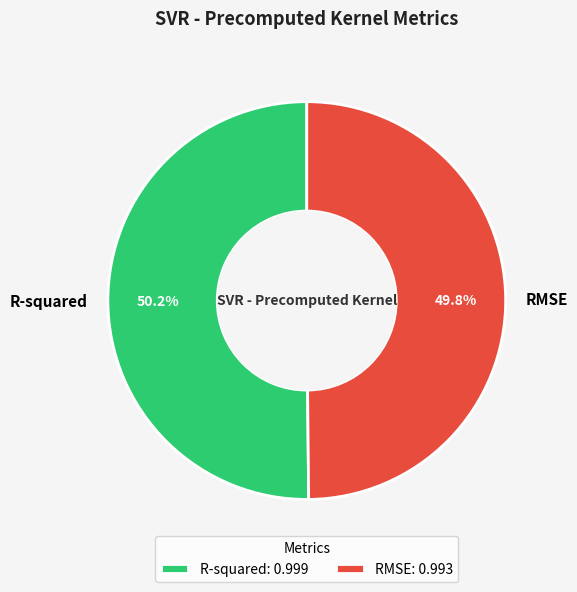

Is there any slice that represents more than half of the pie?

Yes